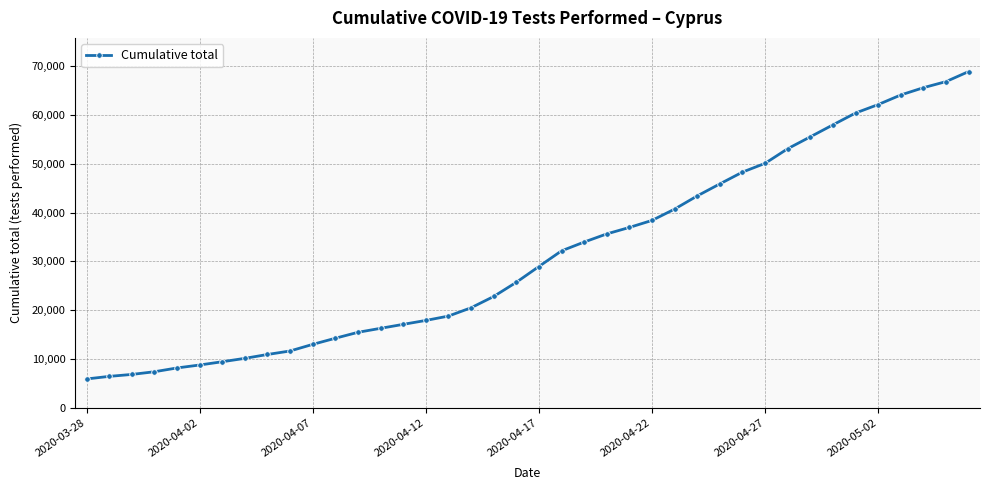

Reading left to right, extract all data points from this chart.

5917	6447	6847	7397	8176	8779	9447	10145	10937	11655	13008	14264	15480	16299	17110	17914	18805	20508	22820	25725	28966	32175	33978	35647	36972	38413	40735	43433	45900	48315	50111	53110	55546	58000	60427	62158	64126	65616	66866	68928